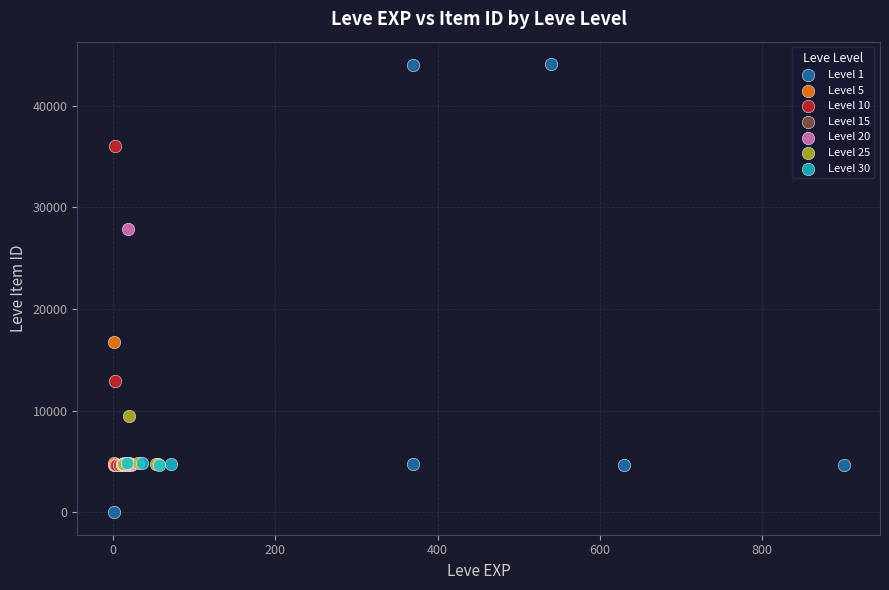

Which series contains the highest Y value?

Level 1